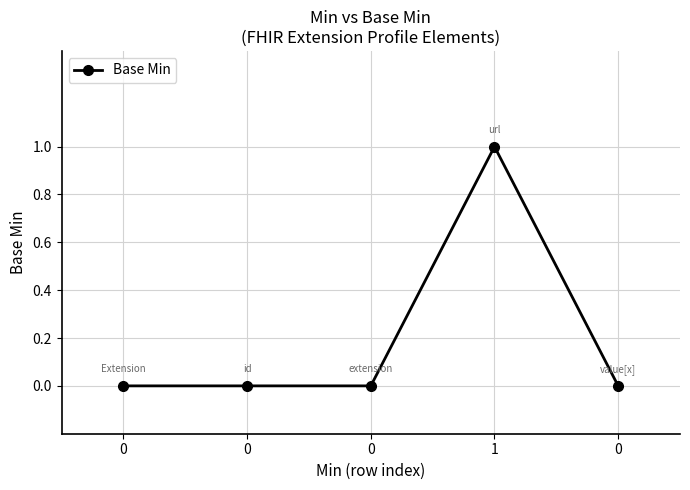

Which label corresponds to the largest value in the chart?

1